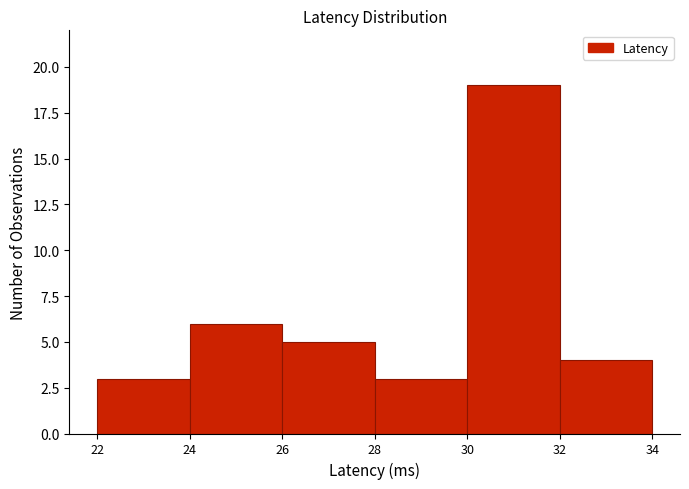

What is the height of the bar covering 26 to 28 on the x-axis? The values are not printed on the chart, so give them approximately, as read against the axis.

5